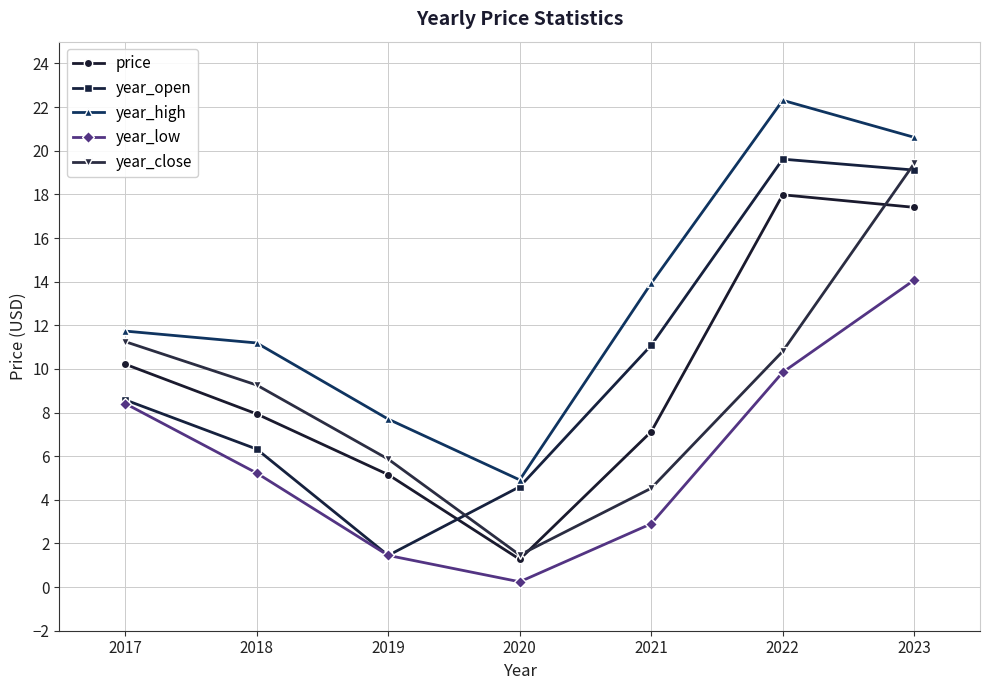

What is the value of the price point at the 6th from the left?

18.0